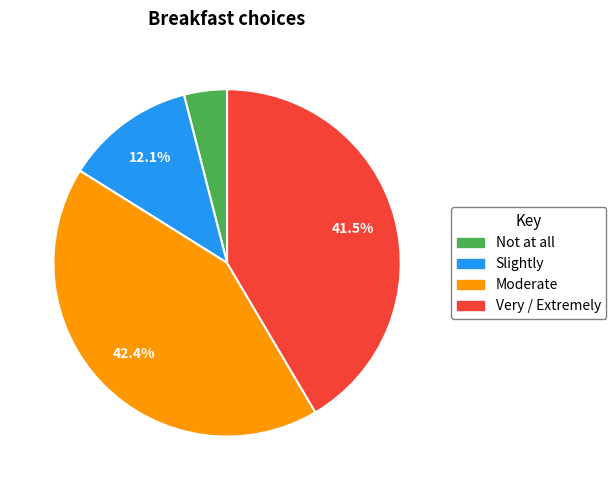

To the nearest percent, what is the combined percentage of Moderate and Not at all?

46%